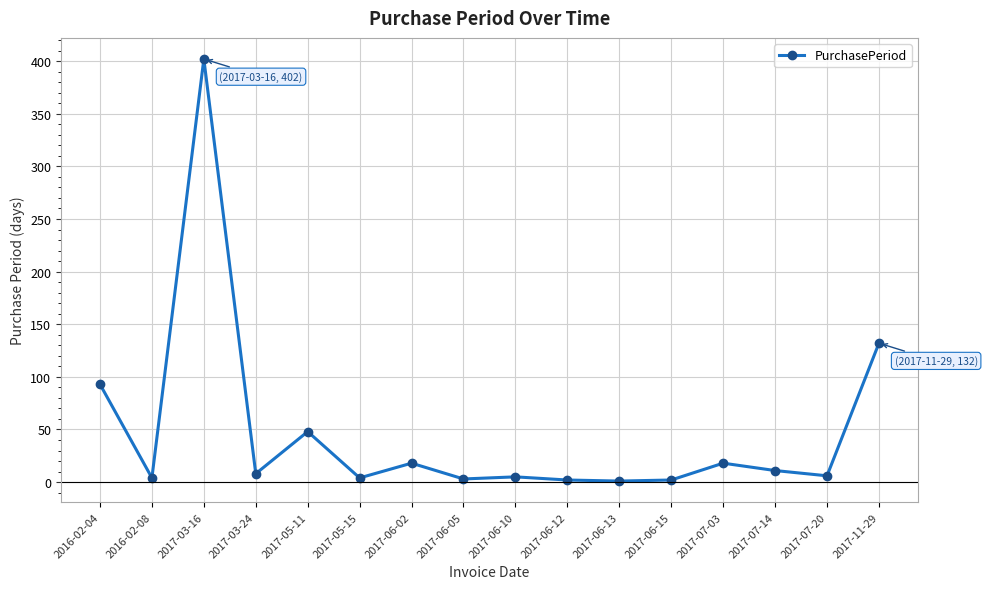

Between 2017-06-12 and 2017-07-14, which is larger?

2017-07-14